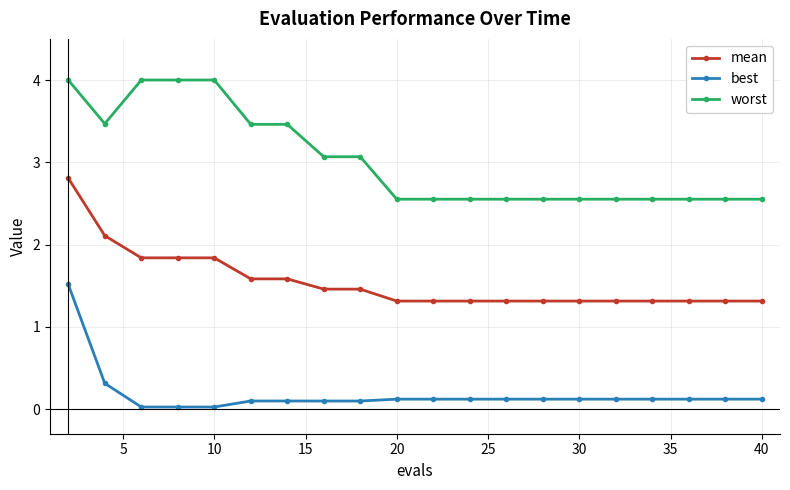

List the series in order of their peak value, lowest first.

best, mean, worst